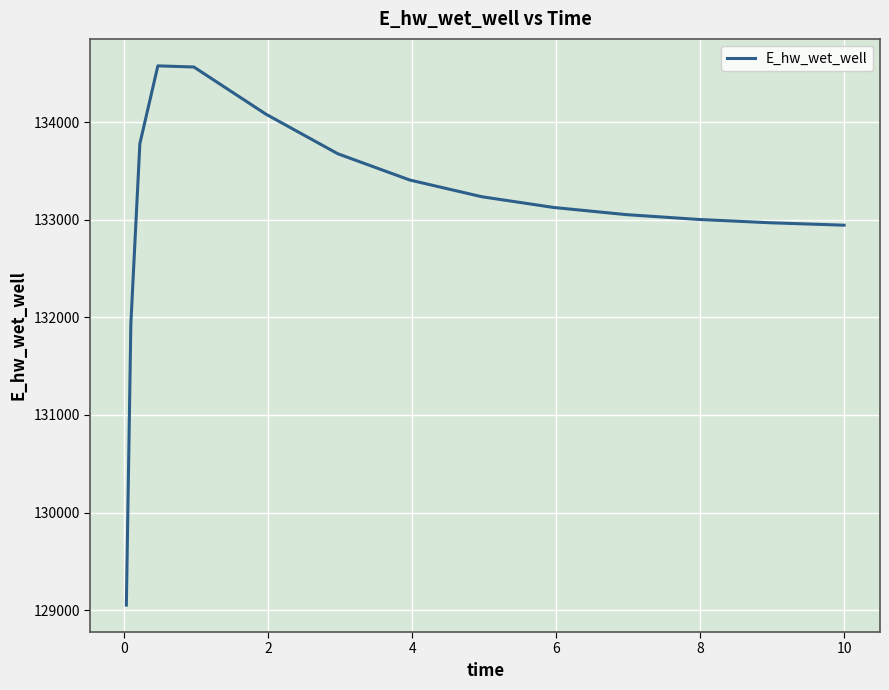

What is the difference between the second highest and second lowest values?

2631.2